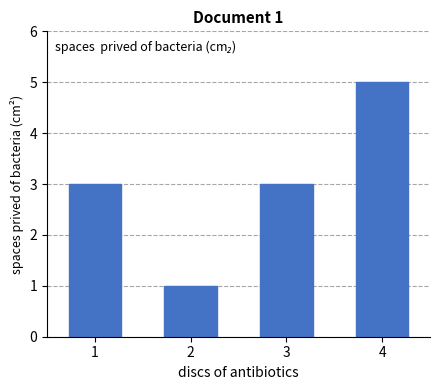

Reading right to left, what are all the values shown in this chart?

4=5	3=3	2=1	1=3